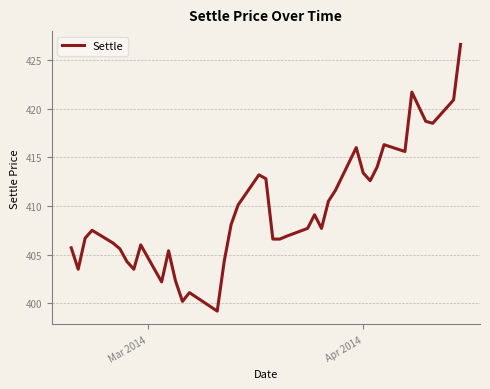

What is the difference between the maximum and minimum values?

27.4